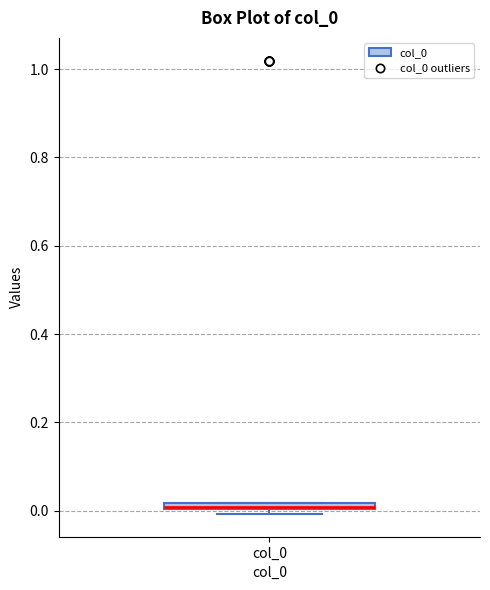

Where is the upper edge of the box for col_0 on the y-axis? The values are not printed on the chart, so give them approximately, as read against the axis.

0.02